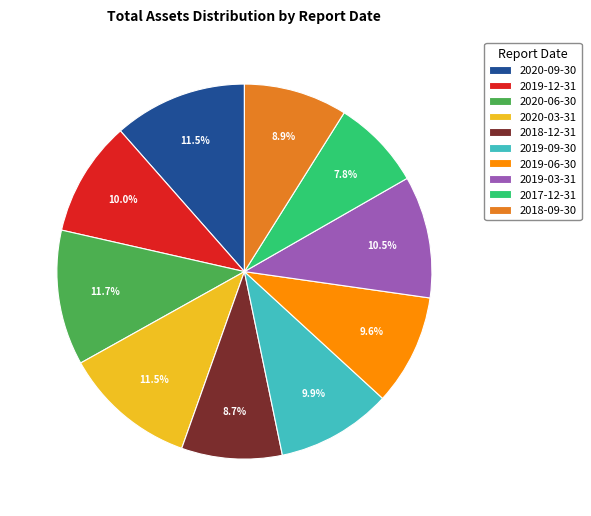

Does any single category account for the majority?

No